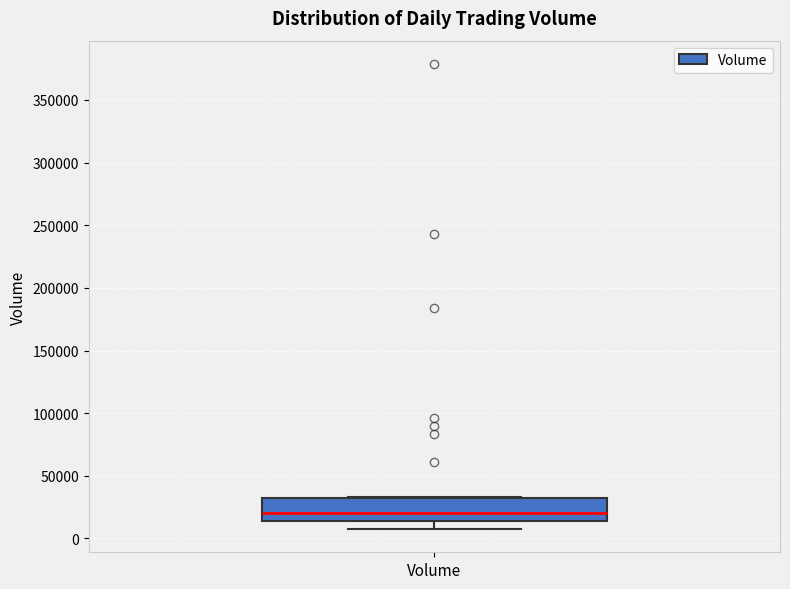

Where does the lower whisker of the box for Volume end on the y-axis? The values are not printed on the chart, so give them approximately, as read against the axis.

10000